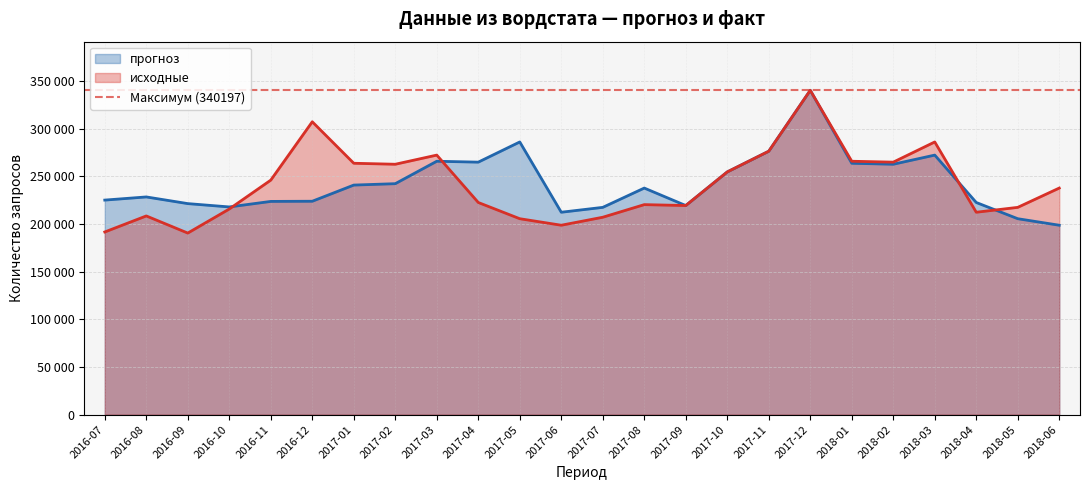

The chart shows a value of 141600.5 at 2016-10. True or false?

False